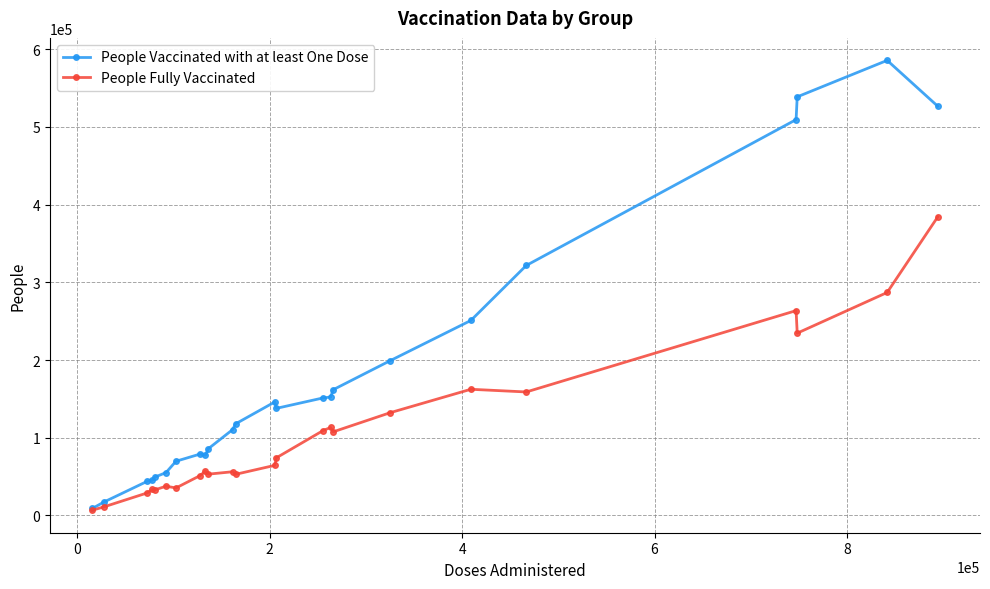

Which series has the largest range (max minus min)?

People Vaccinated with at least One Dose